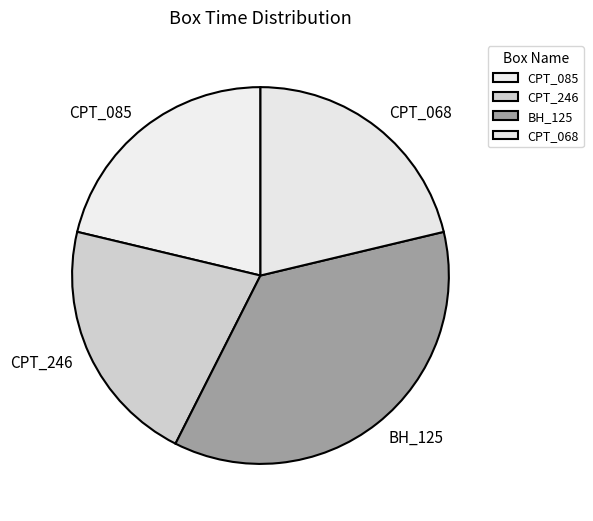

Which category has the biggest portion of the pie?

BH_125